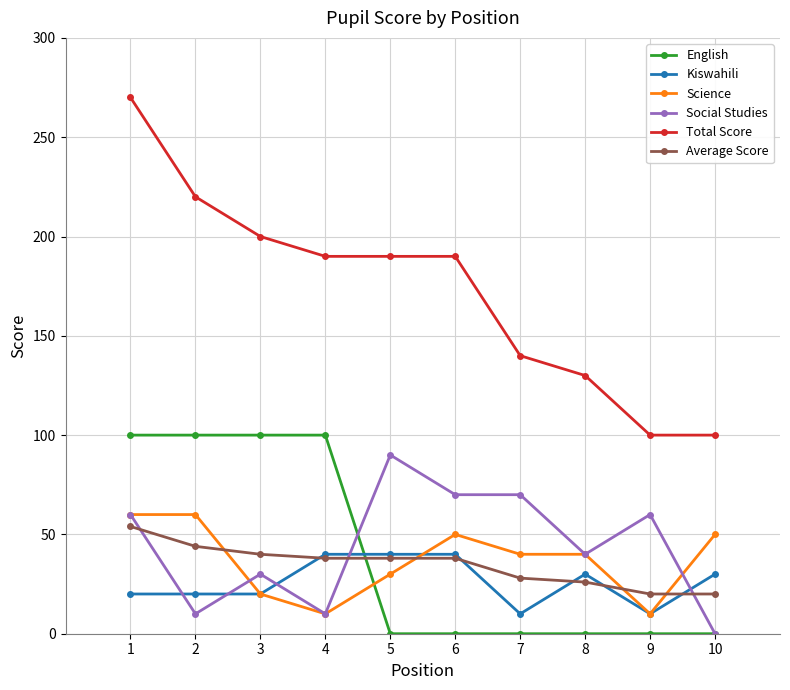

How many Kiswahili values are between 20 and 40?

8